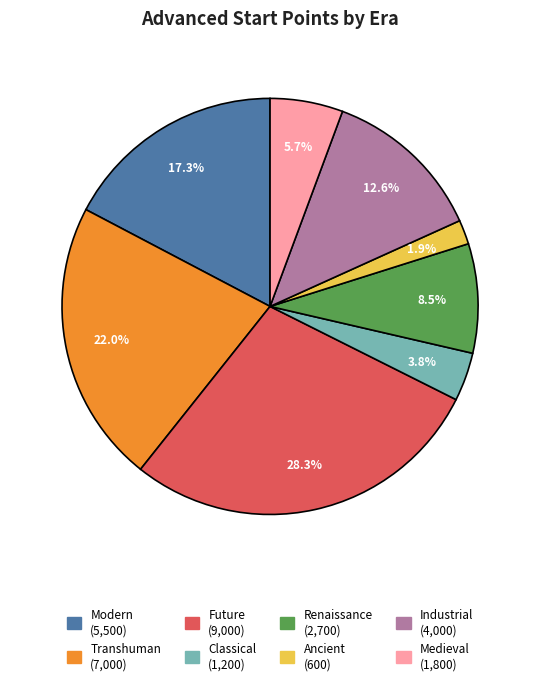

Is there a majority slice in this chart?

No